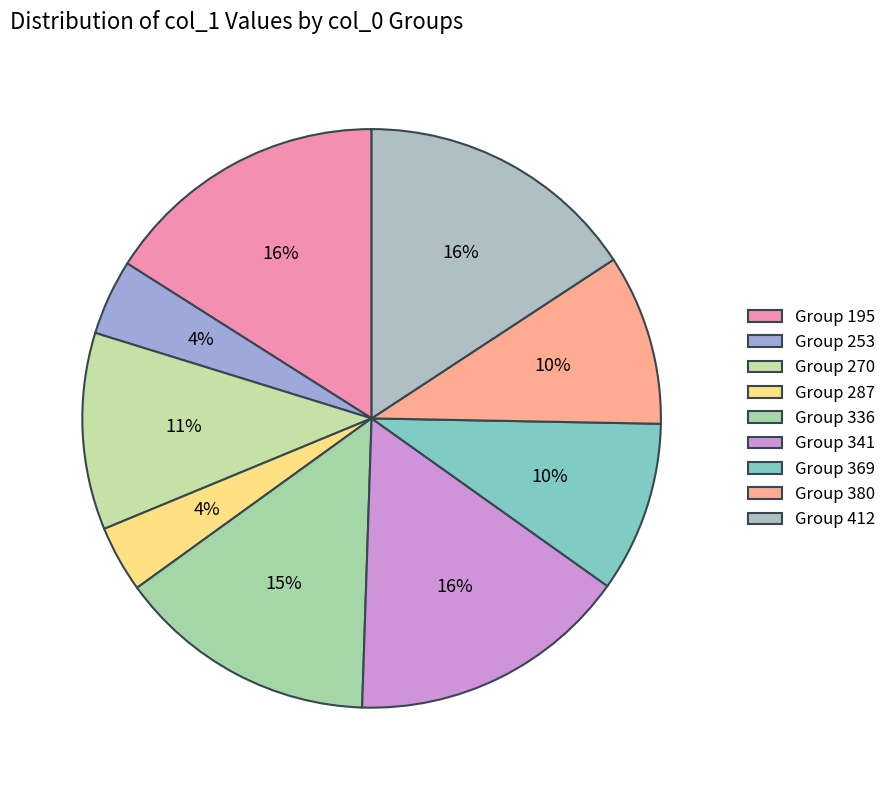

To the nearest percent, what is the average slice percentage?

11%